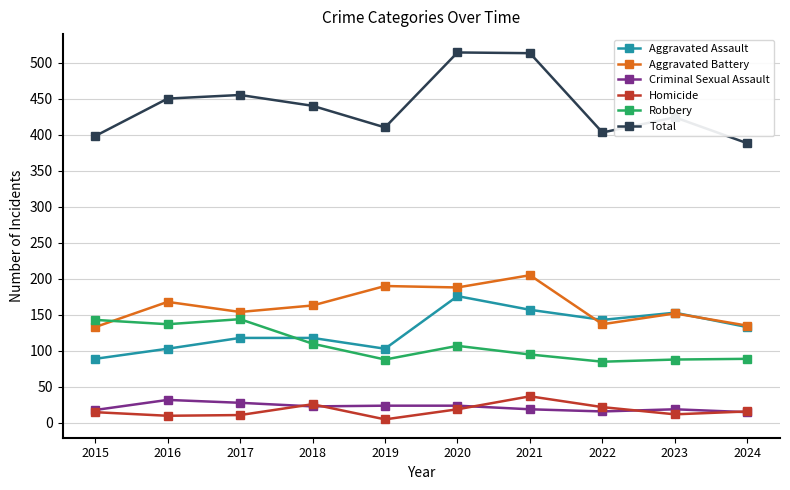

At which category does Total reach its first local valley?

2019